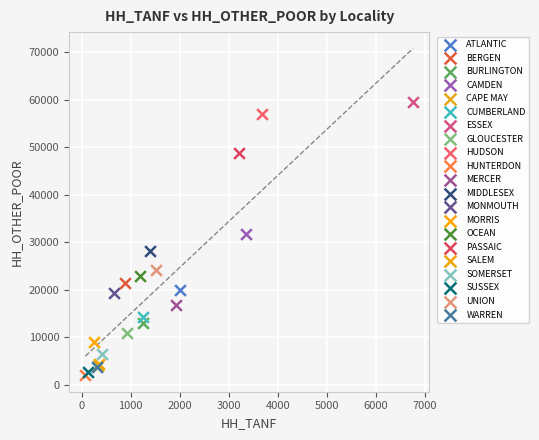

What are all the series names shown in the legend?

ATLANTIC, BERGEN, BURLINGTON, CAMDEN, CAPE MAY, CUMBERLAND, ESSEX, GLOUCESTER, HUDSON, HUNTERDON, MERCER, MIDDLESEX, MONMOUTH, MORRIS, OCEAN, PASSAIC, SALEM, SOMERSET, SUSSEX, UNION, WARREN